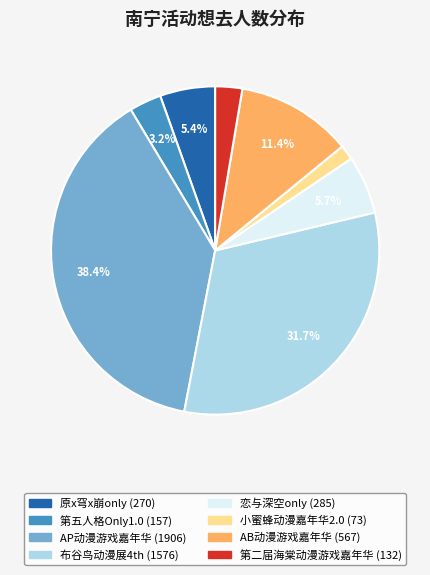

What percentage is the AB动漫游戏嘉年华 slice, to the nearest percent?

11%